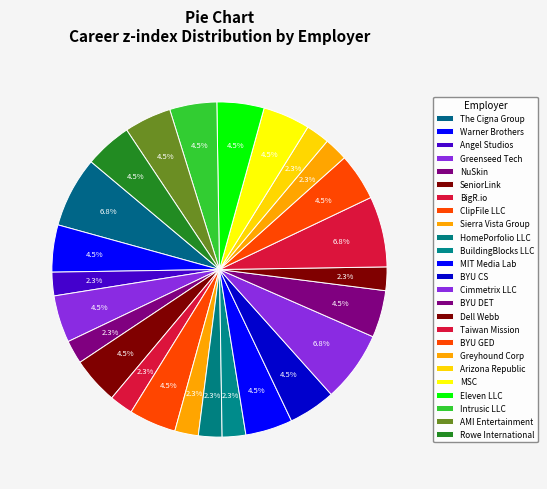

How many slices are in this pie chart?

25